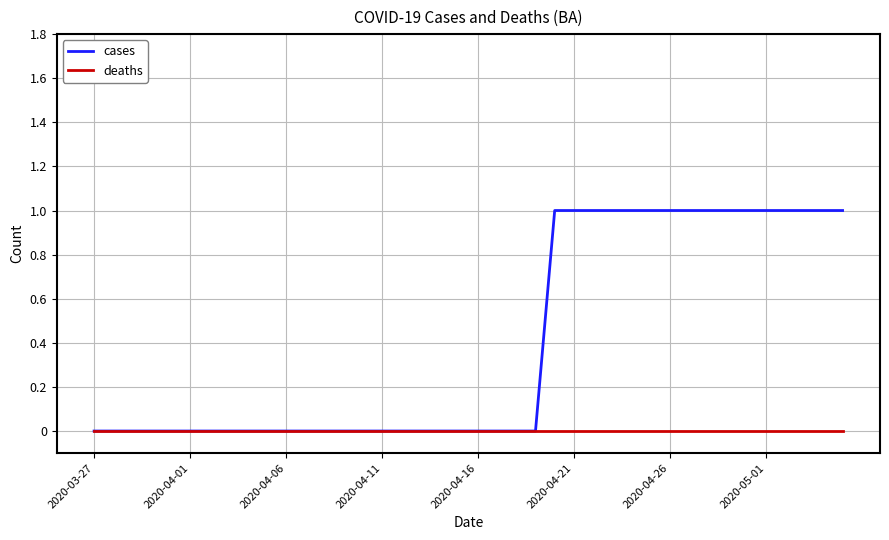

Which series has the widest spread of values?

cases